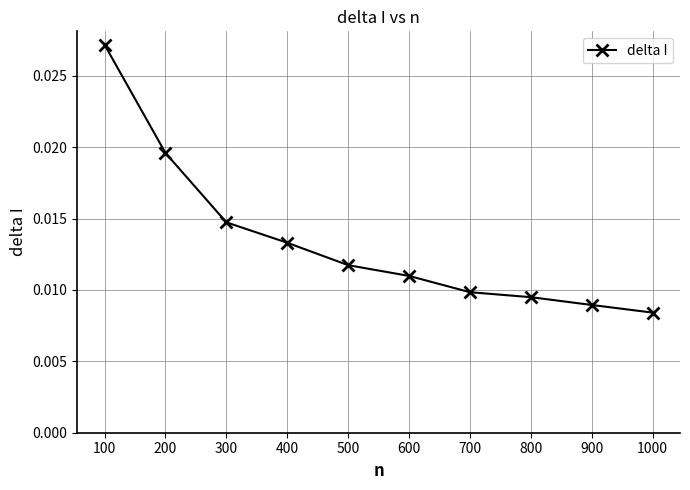

At which category does the chart reach its peak across all series?

100